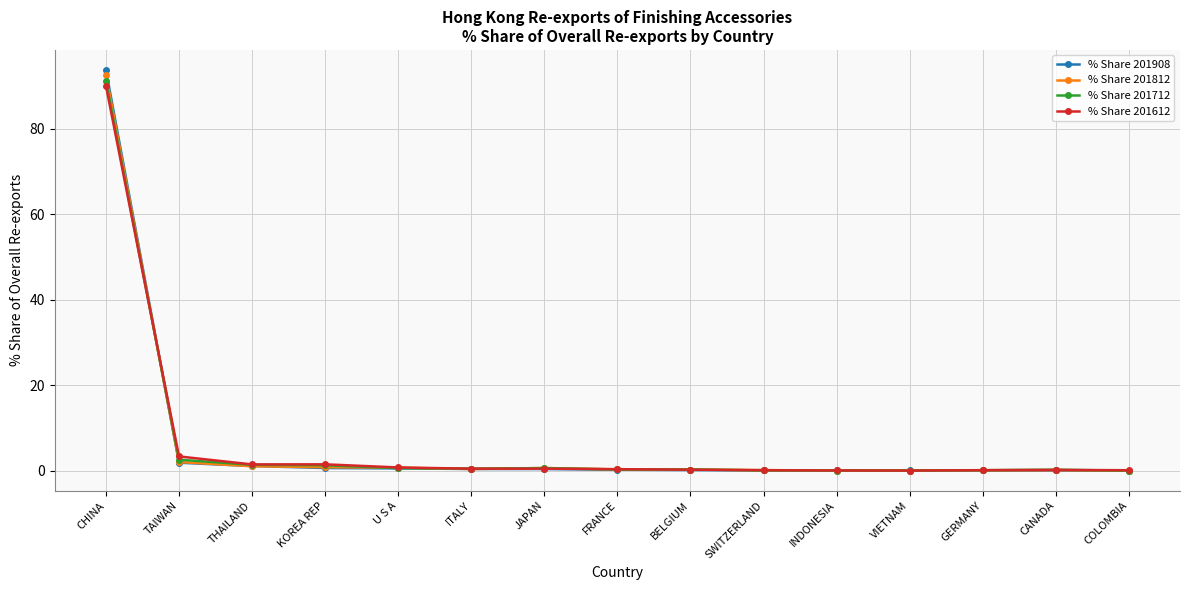

True or false: % Share 201612 has more than 0 points higher than both neighbors.

True